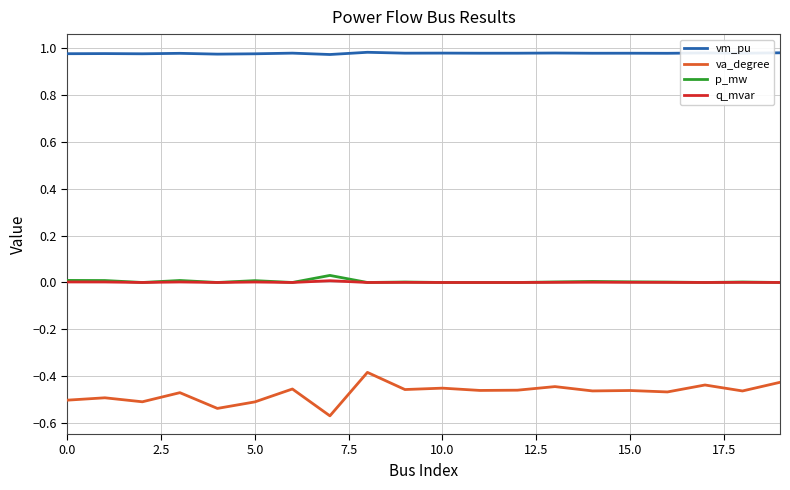

List the series in order of their peak value, highest first.

vm_pu, p_mw, q_mvar, va_degree